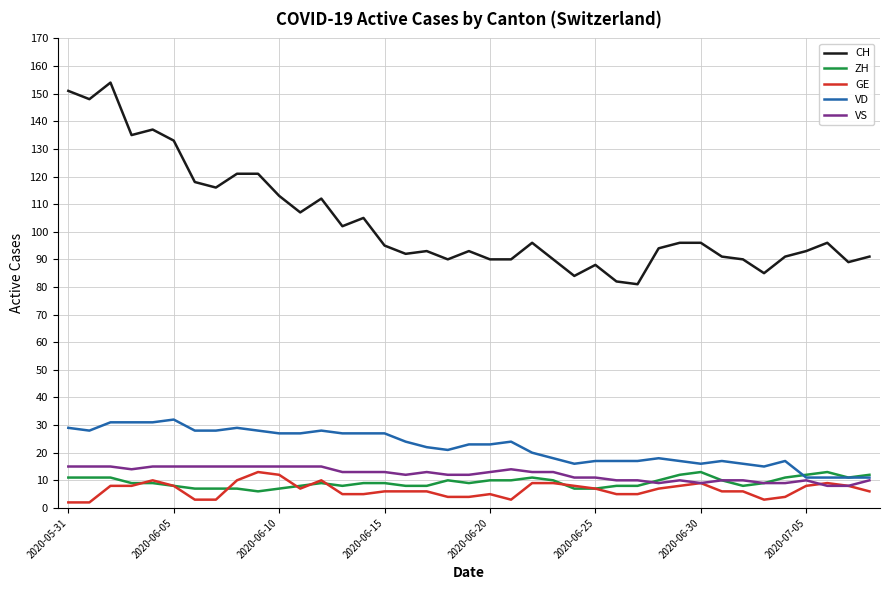

How many values in the VD series are below 23?

19